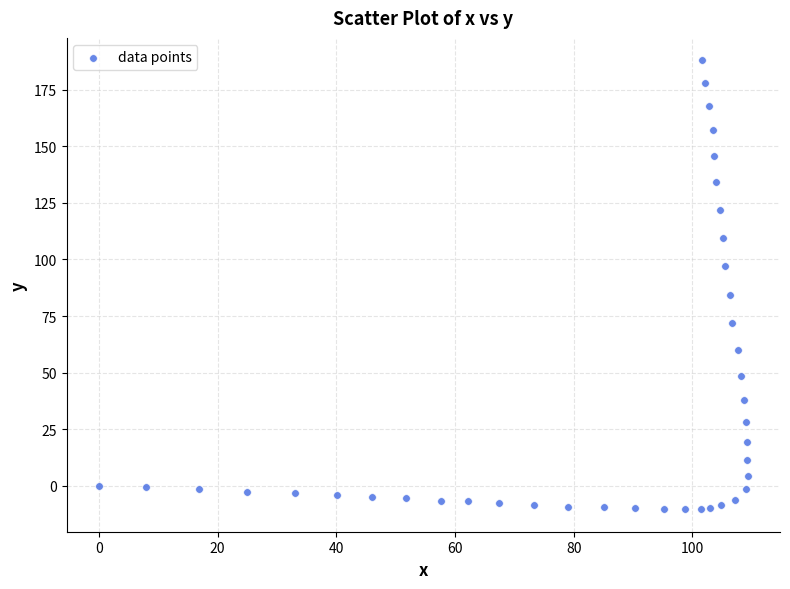

What is the range of Y values (max minus min)?

198.6